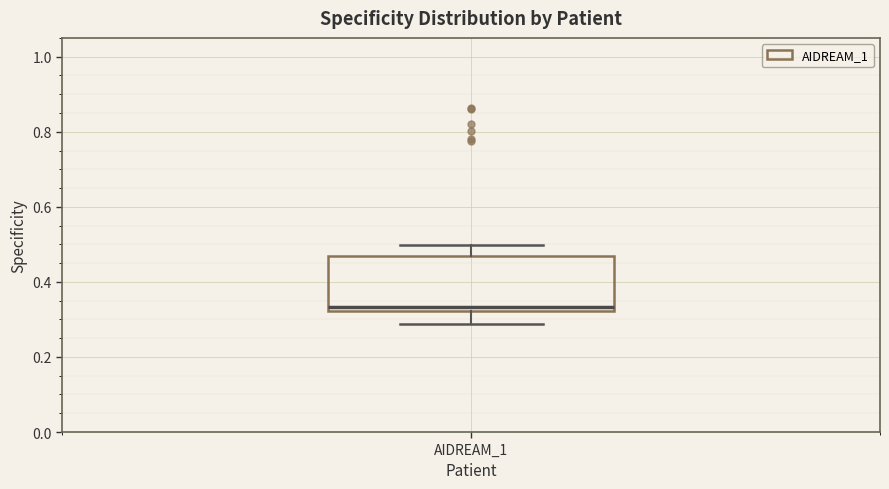

Transcribe this box plot: give where the median line is, the range the box spans, and where the two whiskers end, as read against the y-axis. The values are not printed on the chart, so give them approximately, as read against the axis.

median 0.34, box 0.32 to 0.46, whiskers 0.28 to 0.50